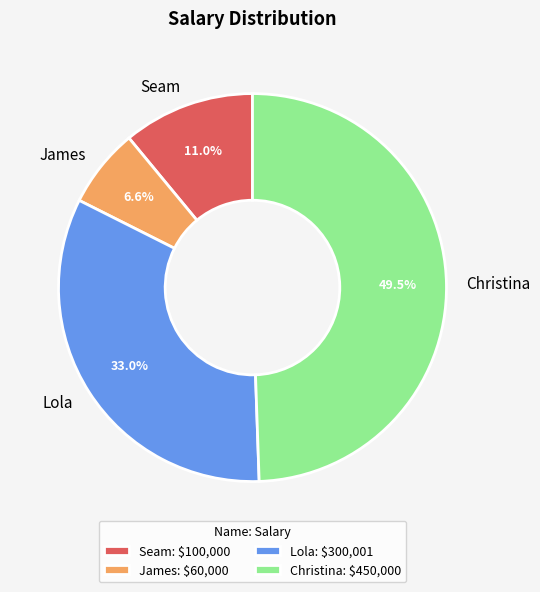

Between Lola and James, which is larger?

Lola